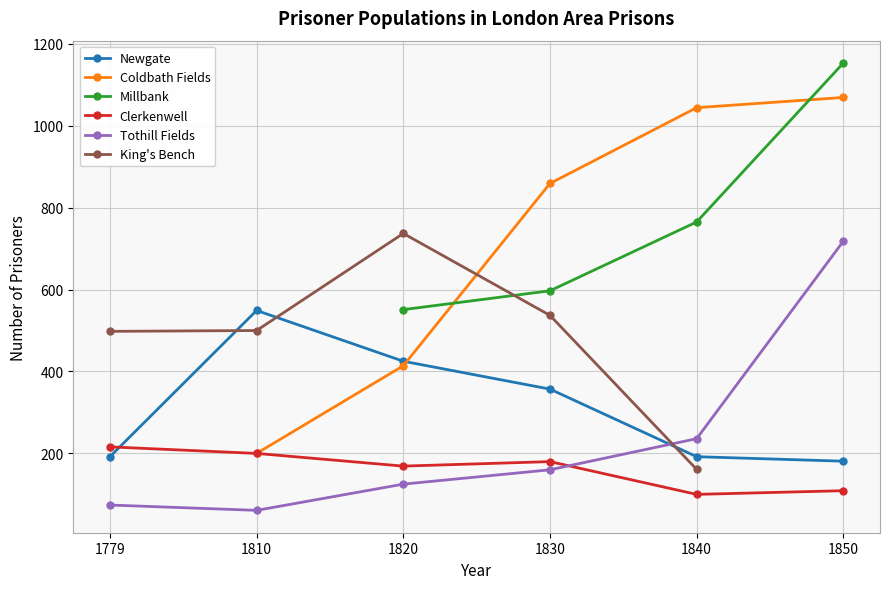

How many times do Clerkenwell and Tothill Fields cross each other?

1